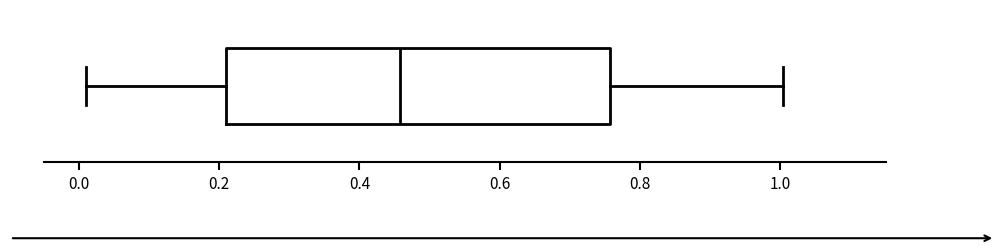

Read this box plot against the x-axis: the position of the median line, the range covered by the box, and the ends of both whiskers. The values are not printed on the chart, so give them approximately, as read against the axis.

median 0.46, box 0.22 to 0.76, whiskers 0.02 to 1.00